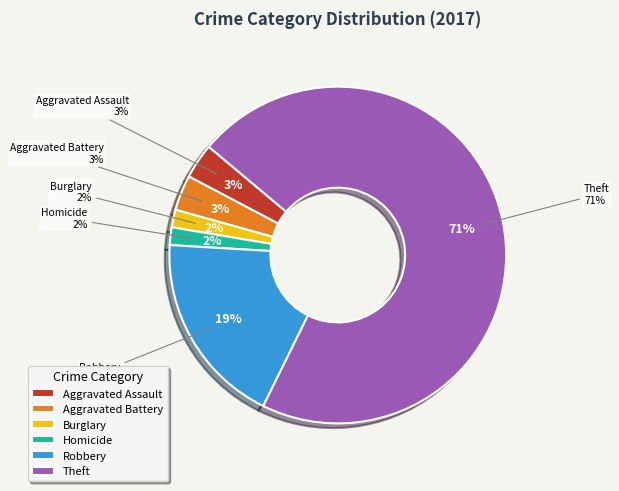

What portion of the pie excludes Aggravated Assault?

96.6%